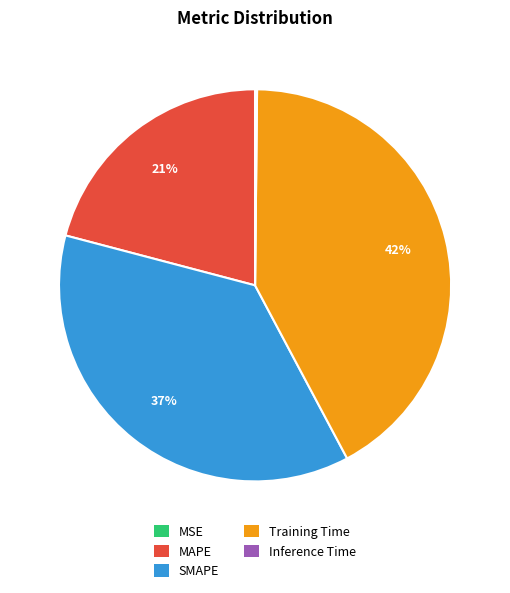

Which category has the biggest portion of the pie?

Training Time